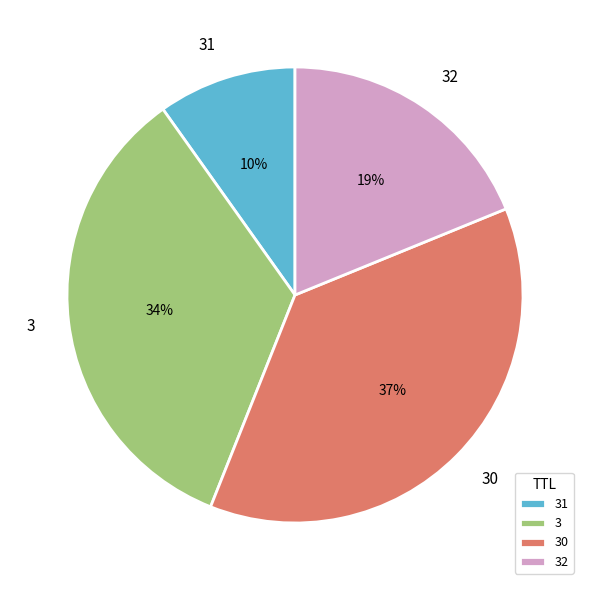

To the nearest percent, what is the difference between the 31 and 30 slice percentages?

27%